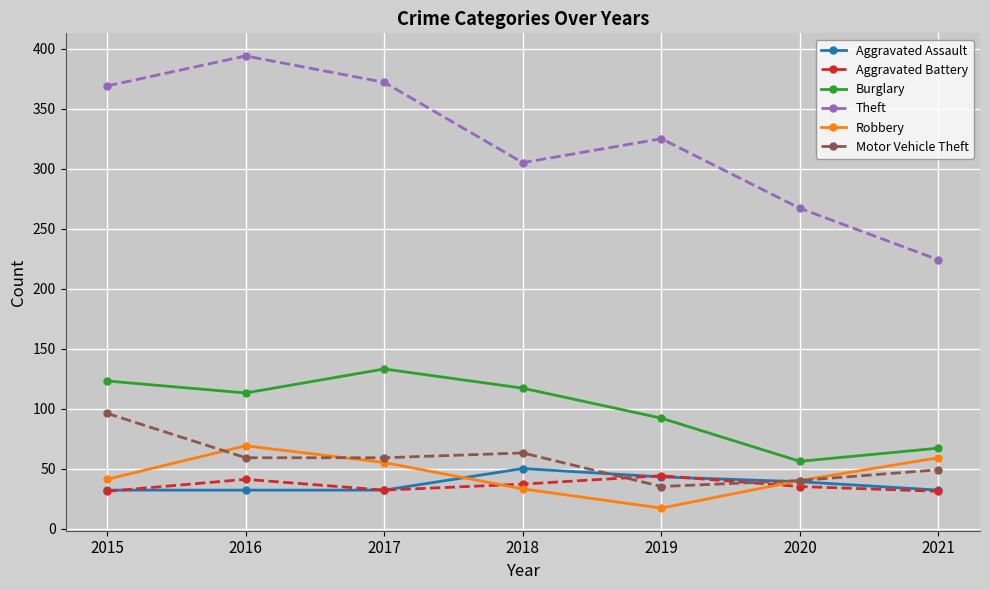

True or false: Aggravated Battery has more than 1 points higher than both neighbors.

True